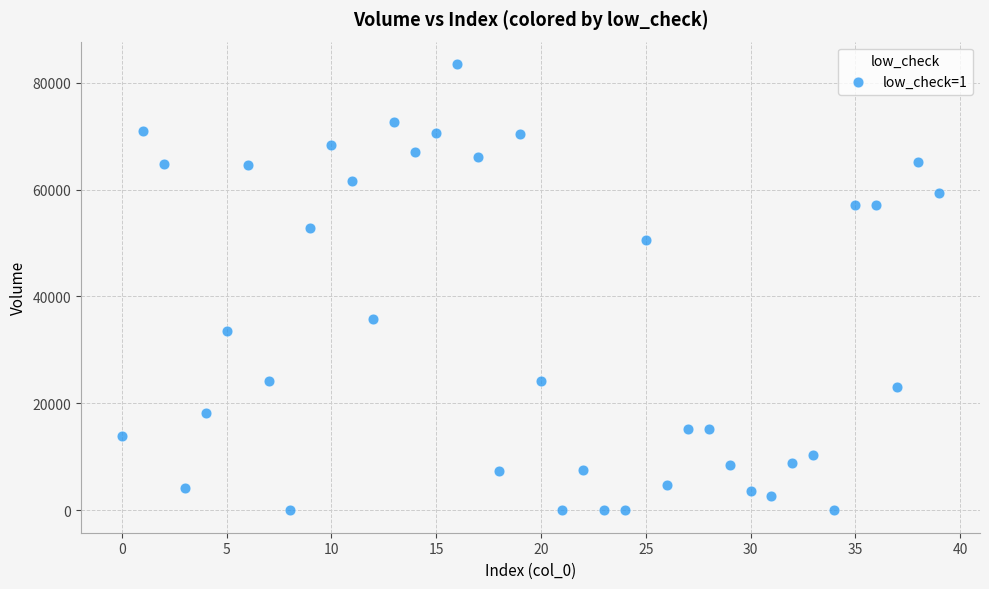

What Y value in the scatter plot is closest to 41744?

35790.0